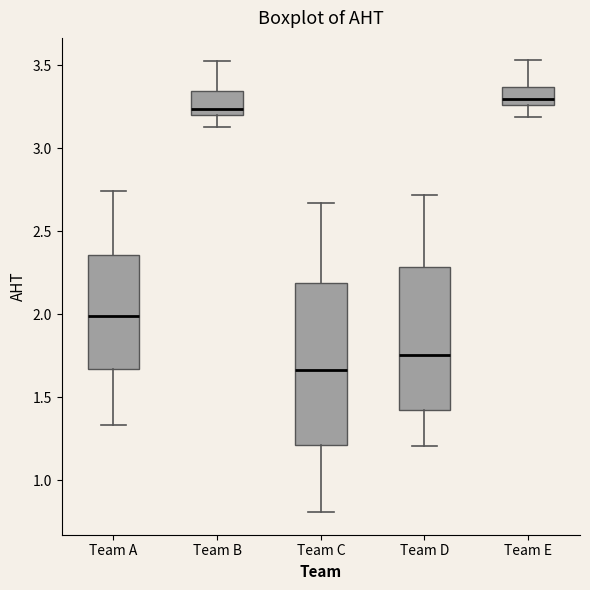

Reading left to right, transcribe this box plot: for each box, give where its median line is, the range the box spans, and where its two whiskers end, as read against the y-axis. The values are not printed on the chart, so give them approximately, as read against the axis.

Team A: median 2.00, box 1.65 to 2.35, whiskers 1.35 to 2.75
Team B: median 3.25, box 3.20 to 3.35, whiskers 3.15 to 3.50
Team C: median 1.65, box 1.20 to 2.20, whiskers 0.80 to 2.65
Team D: median 1.75, box 1.45 to 2.30, whiskers 1.20 to 2.70
Team E: median 3.30, box 3.25 to 3.35, whiskers 3.20 to 3.55